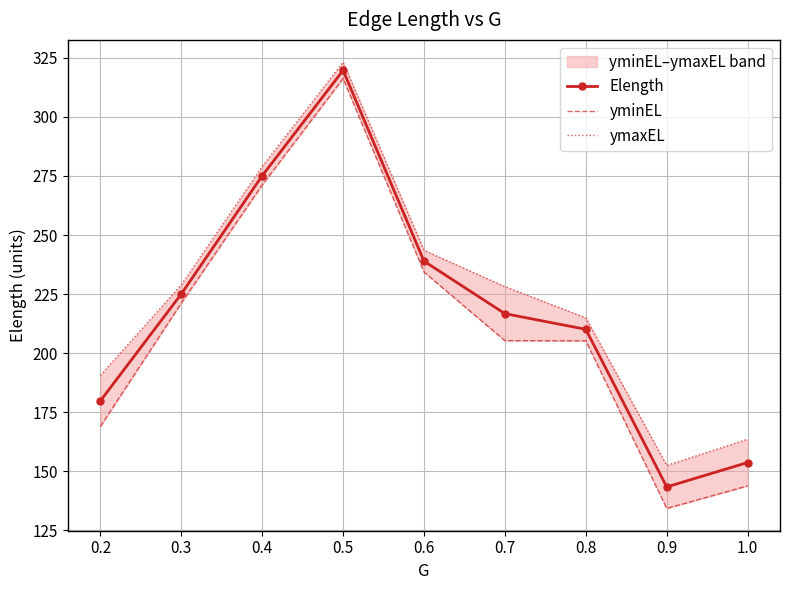

The value of ymaxEL at 0.4 is 414.9. True or false?

False